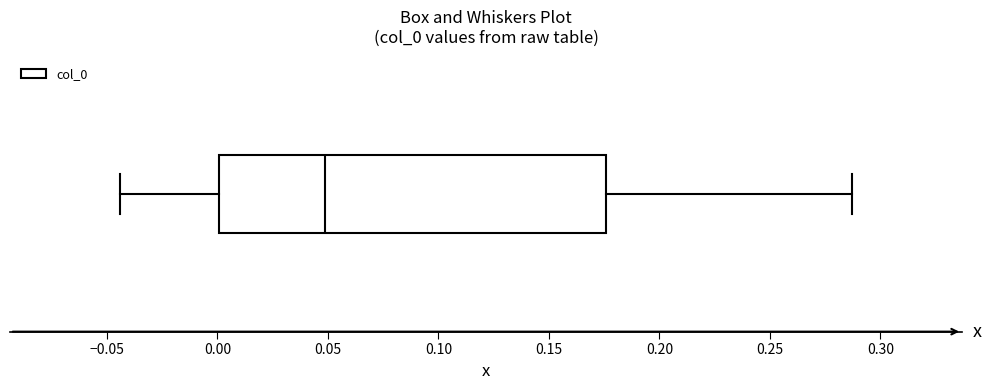

Where does the left whisker of the box end on the x-axis? The values are not printed on the chart, so give them approximately, as read against the axis.

-0.045